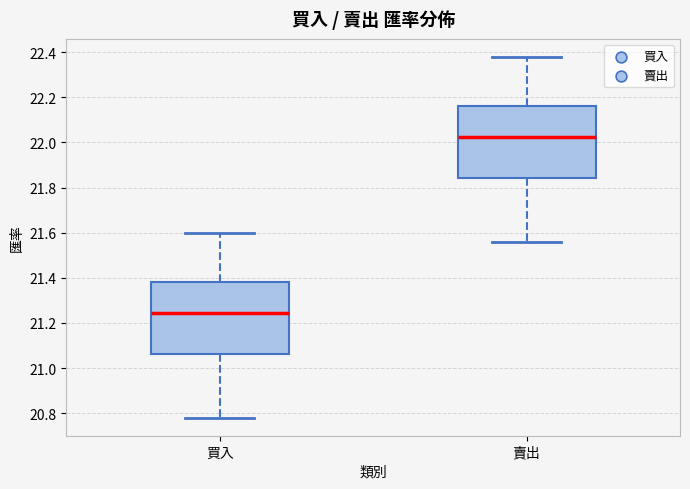

Which box has the highest median line?

賣出